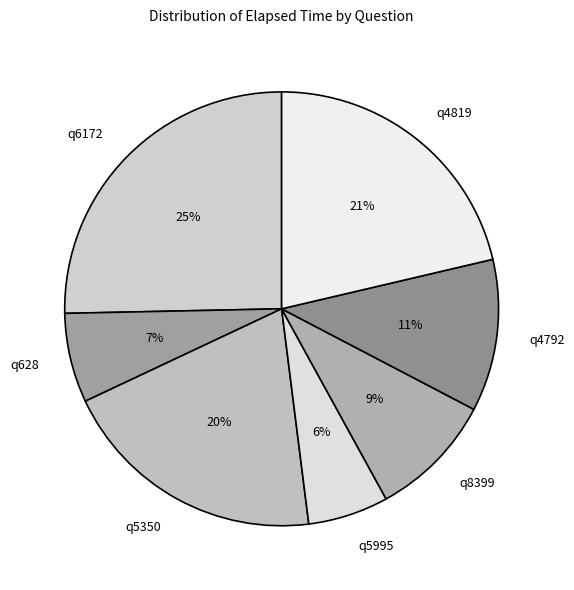

Which slice is the largest?

q6172